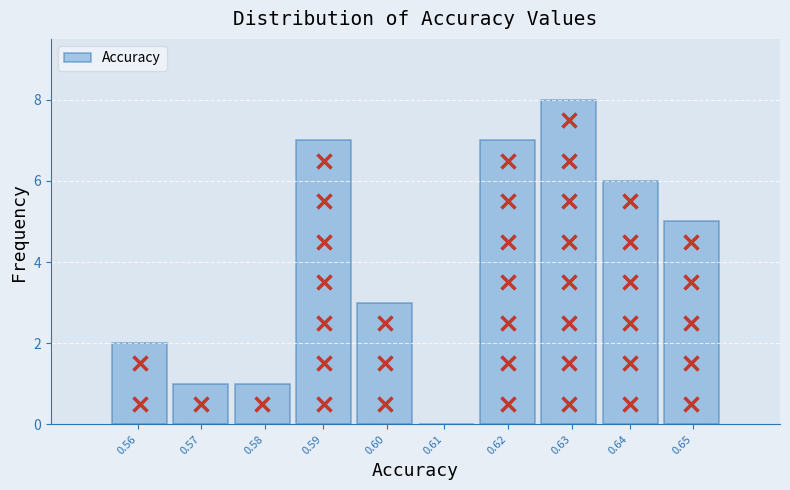

Reading left to right, list all the values displayed in this chart.

0.56=2	0.57=1	0.58=1	0.59=7	0.60=3	0.61=0	0.62=7	0.63=8	0.64=6	0.65=5